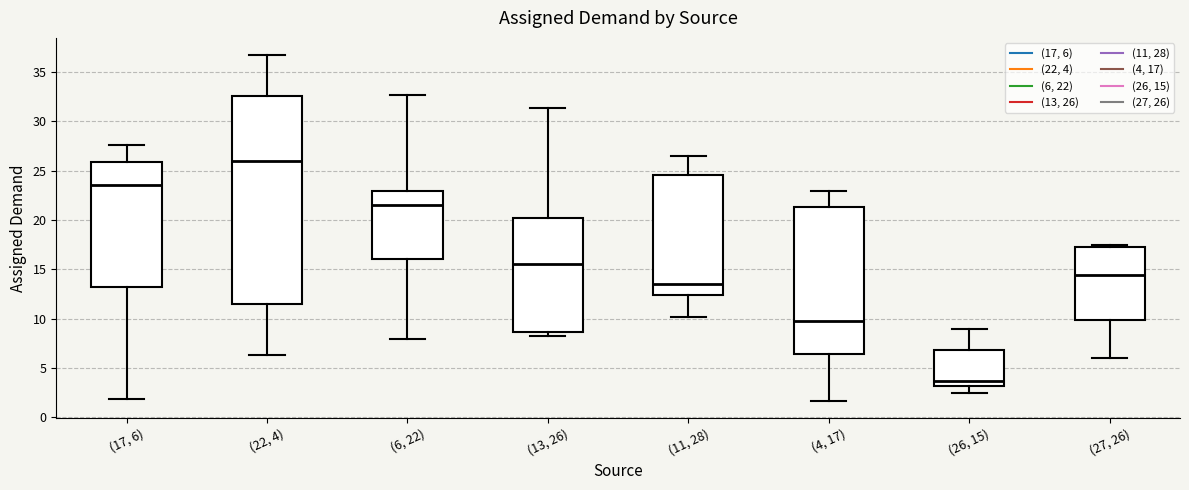

Where does the median line of the box for (27, 26) sit on the y-axis? The values are not printed on the chart, so give them approximately, as read against the axis.

14.5